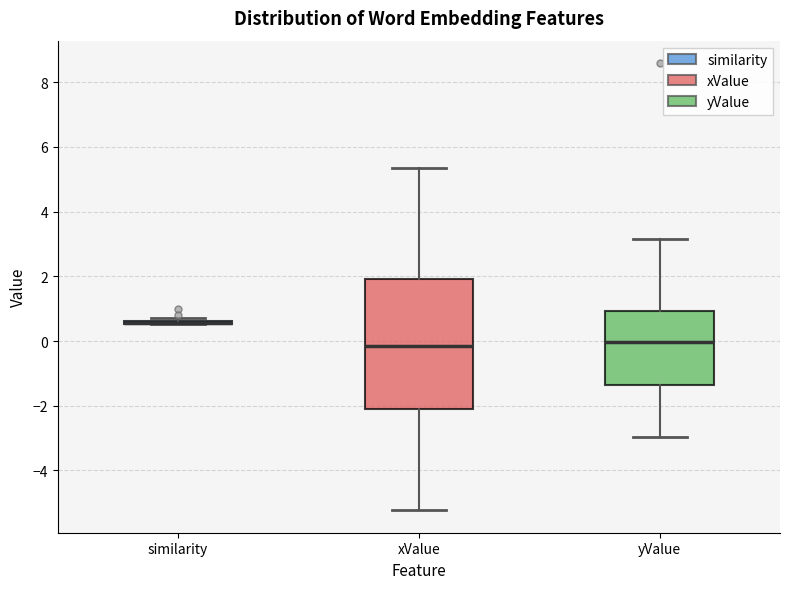

Reading left to right, read every box against the y-axis: the position of its median line, the range the box covers, and the ends of its whiskers. The values are not printed on the chart, so give them approximately, as read against the axis.

similarity: box collapsed to a line at 0.6, whiskers 0.6 to 0.8
xValue: median -0.2, box -2.0 to 2.0, whiskers -5.2 to 5.4
yValue: median 0.0, box -1.4 to 1.0, whiskers -3.0 to 3.2